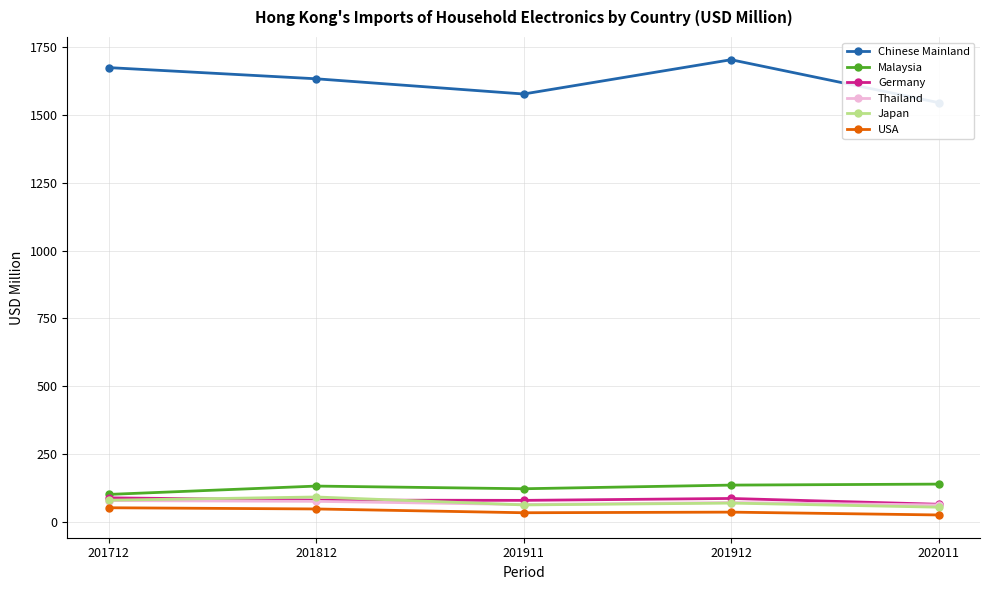

Which series has the largest total across all categories?

Chinese Mainland